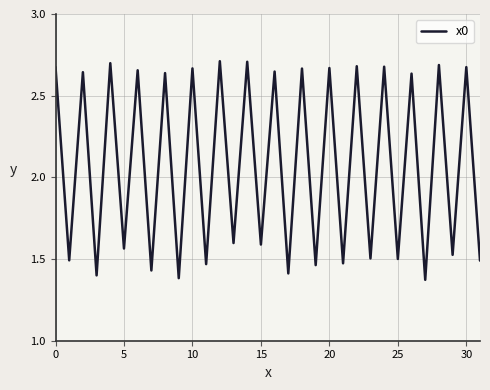

What is the difference between the maximum and minimum values?

1.3